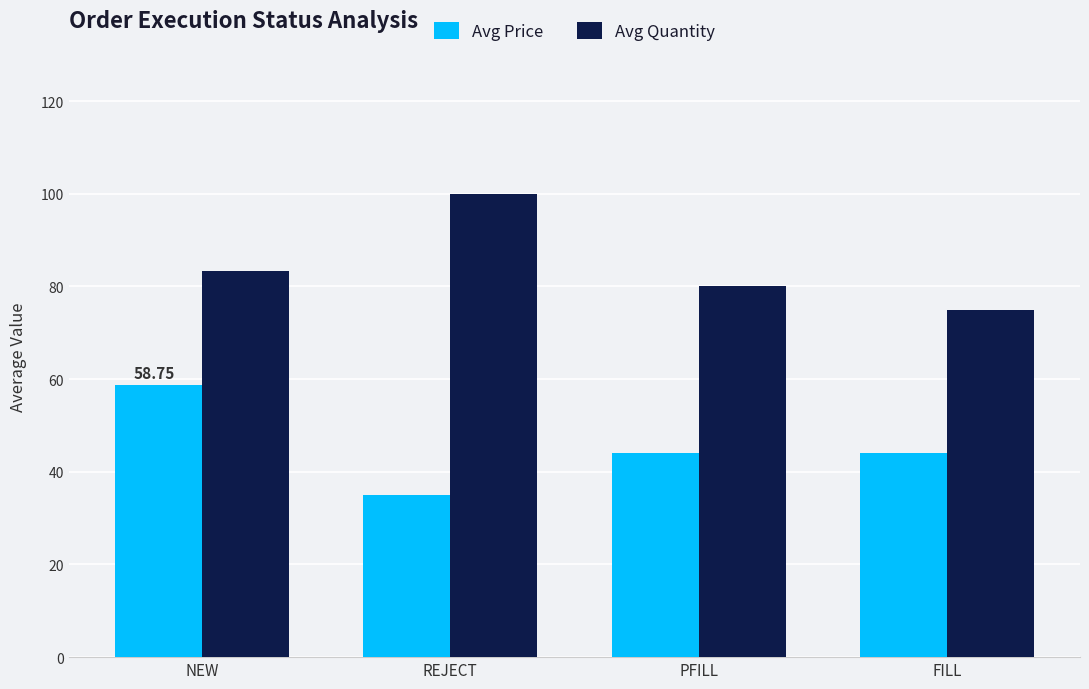

How many bars are there in each group?

2